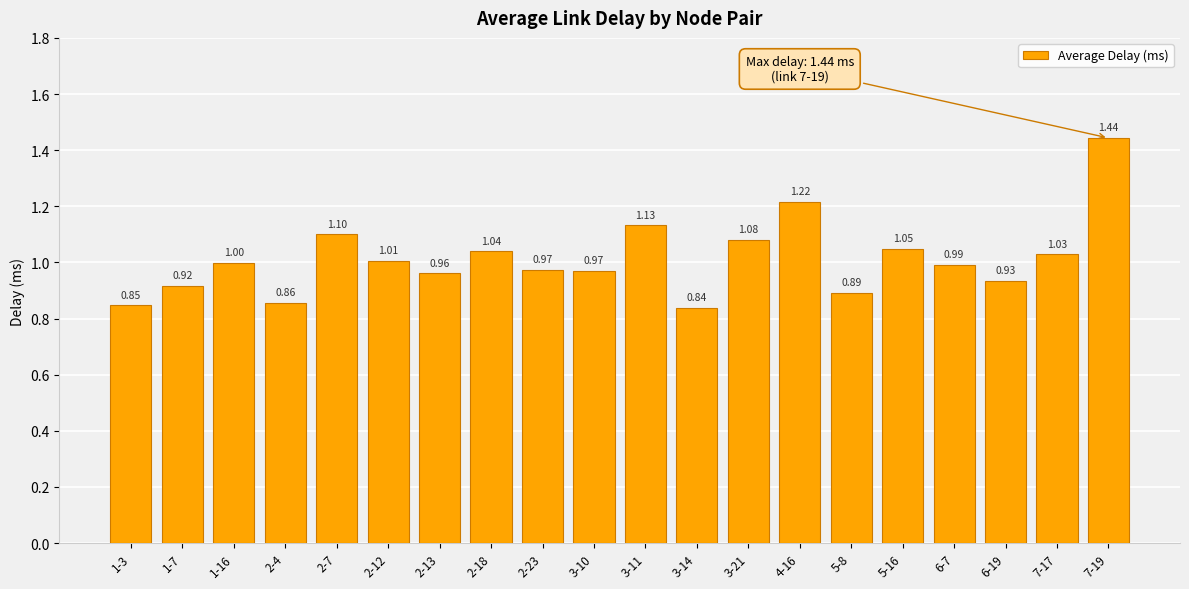

What is the label of the 2nd bar from the right?

7-17